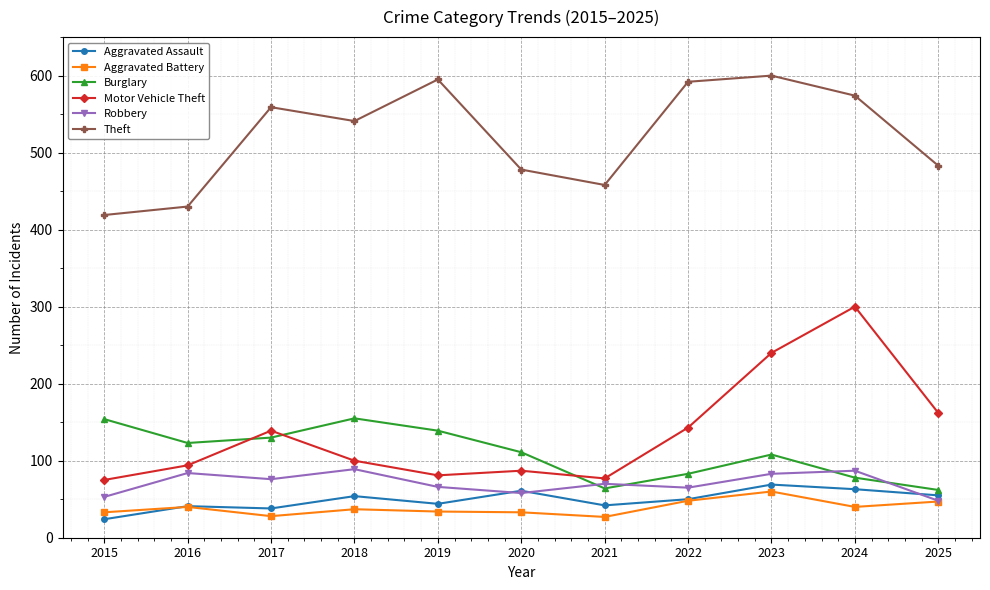

What is the maximum value shown in the chart?

600